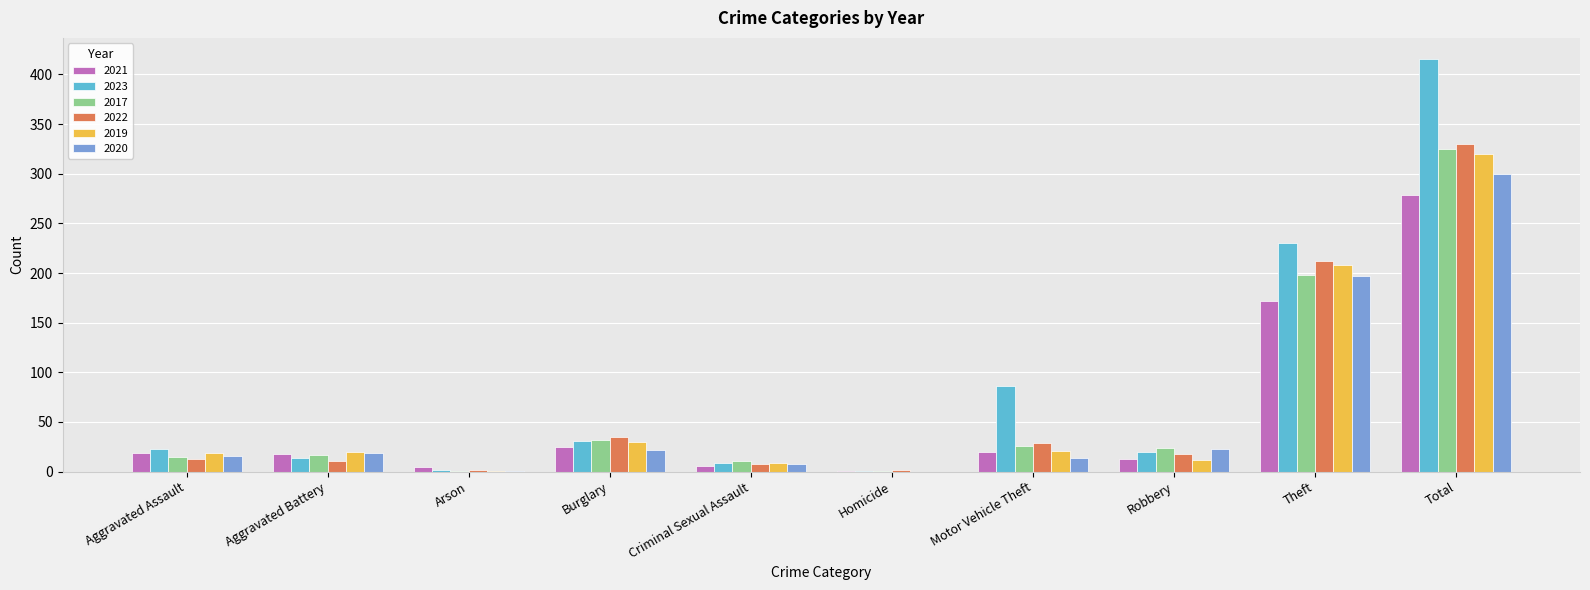

What are all the series names shown in the legend?

2021, 2023, 2017, 2022, 2019, 2020